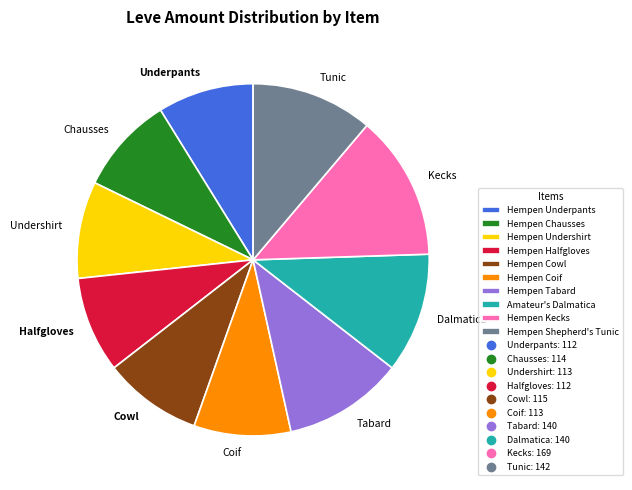

Does any single category account for the majority?

No